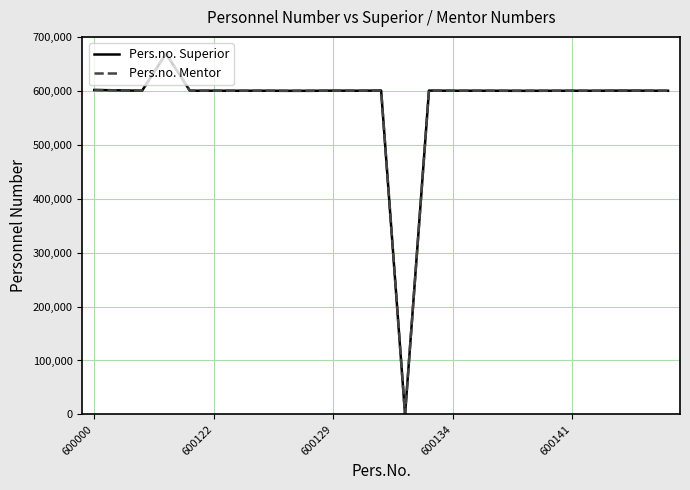

Where is Pers.no. Superior nearest to the value 334468?

8